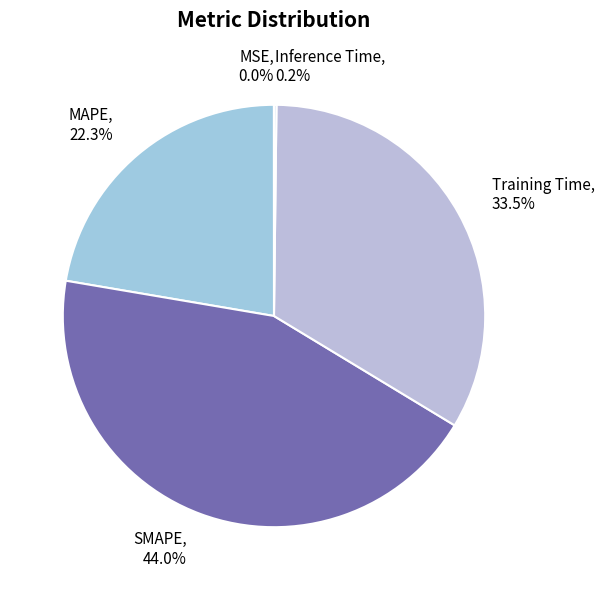

Which has a higher value, SMAPE or MAPE?

SMAPE